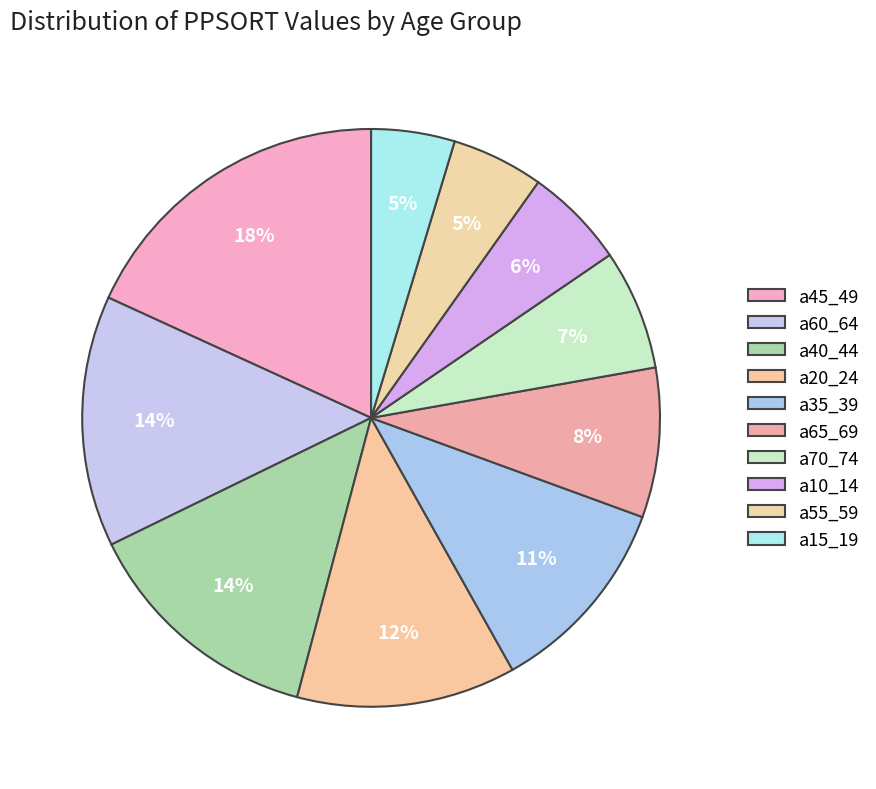

Count the number of slices in the pie.

10